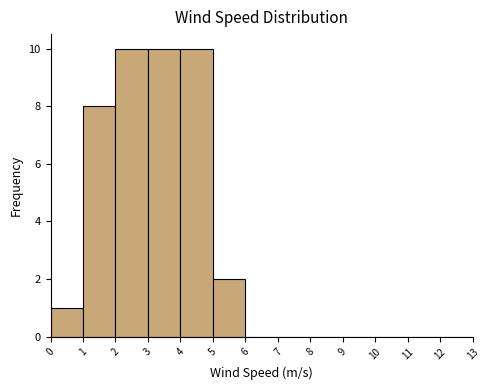

Reading left to right, transcribe this chart: for each bar, give the range it covers on the x-axis and its height. The values are not printed on the chart, so give them approximately, as read against the axis.

0 to 1: 1
1 to 2: 8
2 to 3: 10
3 to 4: 10
4 to 5: 10
5 to 6: 2
6 to 7: 0
7 to 8: 0
8 to 9: 0
9 to 10: 0
10 to 11: 0
11 to 12: 0
12 to 13: 0